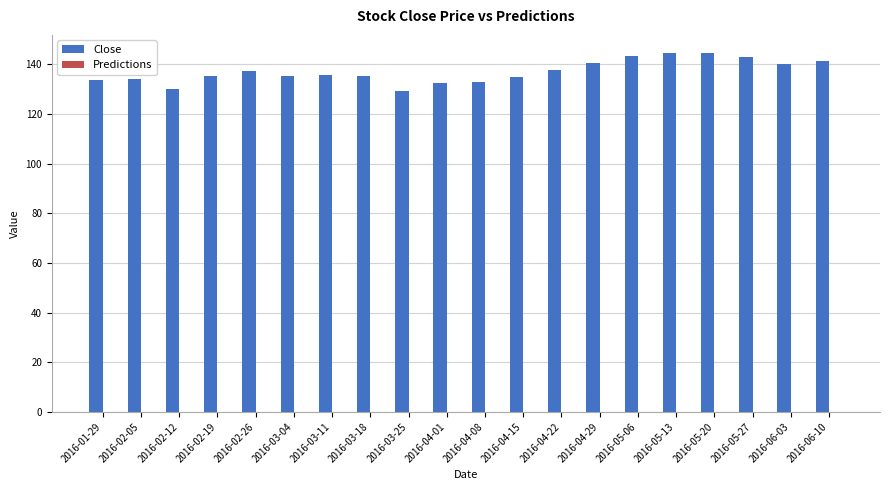

Approximately how many times larger is the value at 2016-02-19 compared to 2016-05-20?

0.9